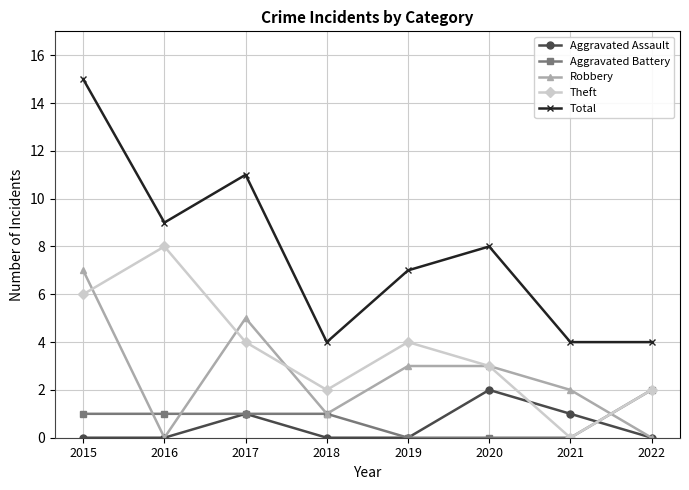

Reading left to right, list all the values displayed in this chart.

Aggravated Assault: 0	0	1	0	0	2	1	0
Aggravated Battery: 1	1	1	1	0	0	0	2
Robbery: 7	0	5	1	3	3	2	0
Theft: 6	8	4	2	4	3	0	2
Total: 15	9	11	4	7	8	4	4